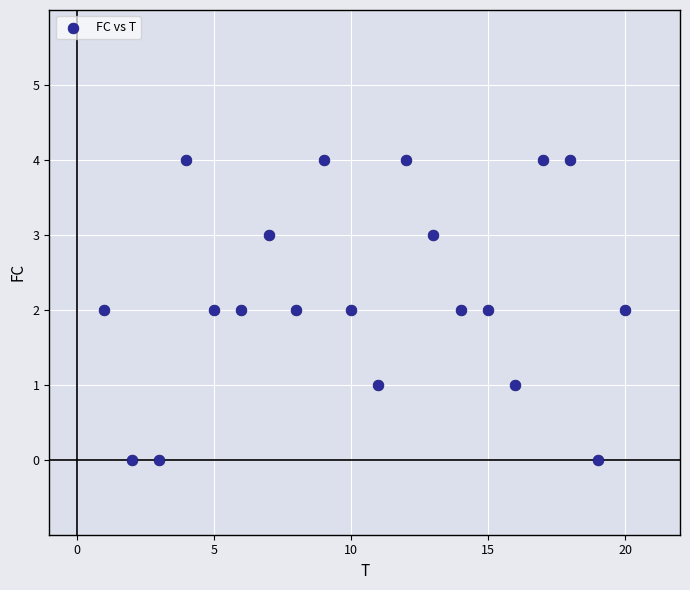

What is the range of X values (max minus min)?

19